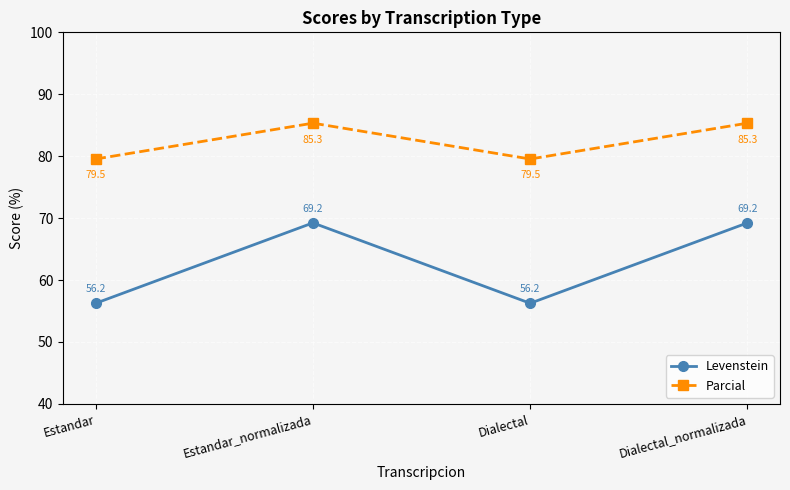

Where does the Levenstein series first go above 69?

Estandar_normalizada